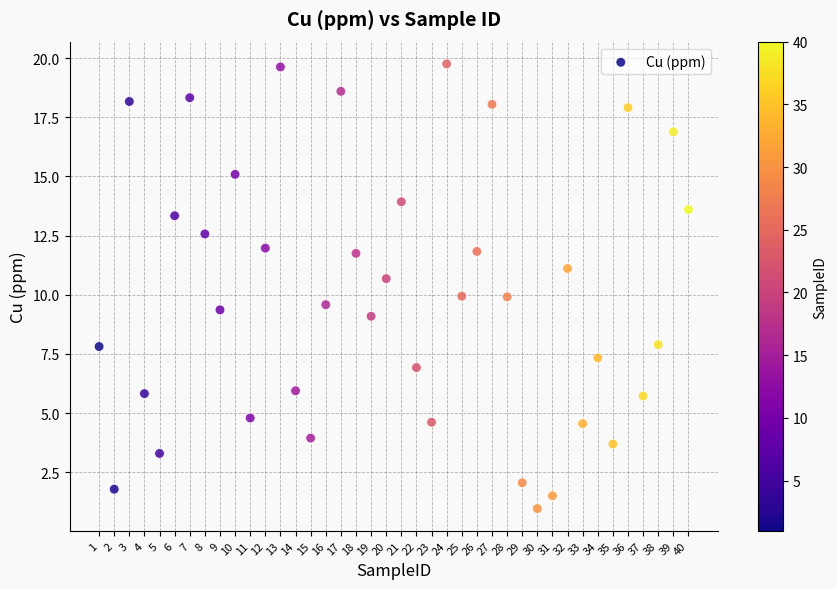

What is the range of Y values (max minus min)?

18.8